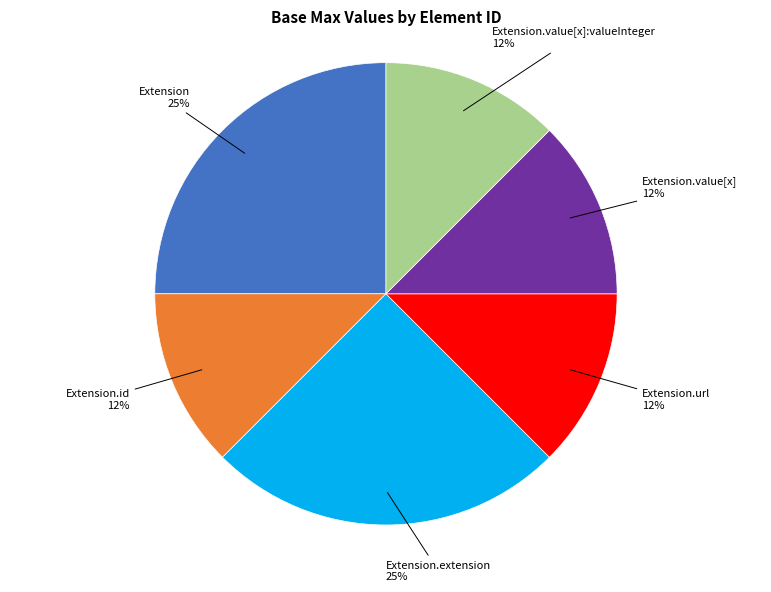

Is there any slice that represents more than half of the pie?

No